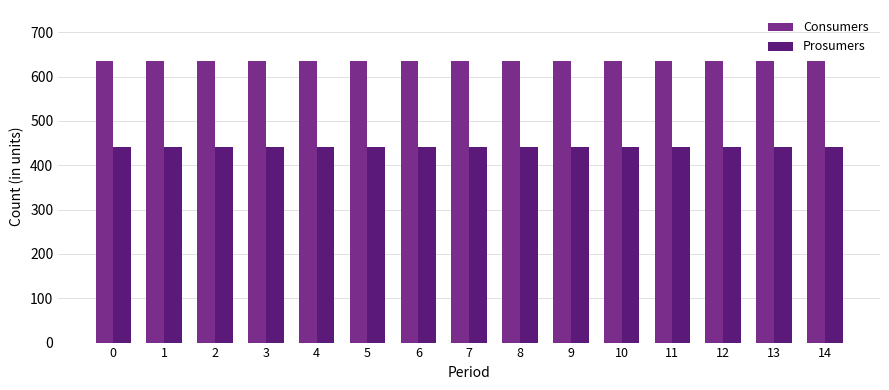

How many series are shown in this chart?

2